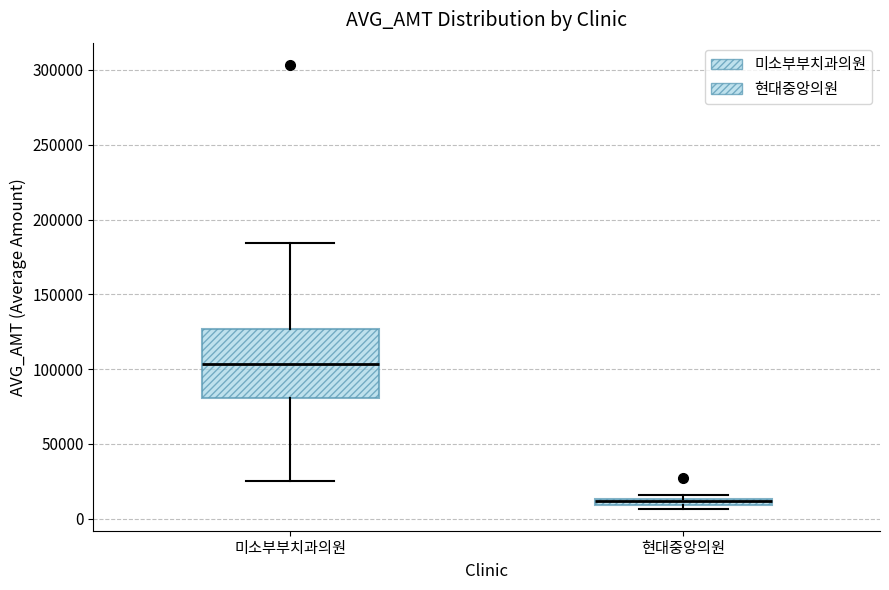

Where does the median line of the box for 미소부부치과의원 sit on the y-axis? The values are not printed on the chart, so give them approximately, as read against the axis.

105000